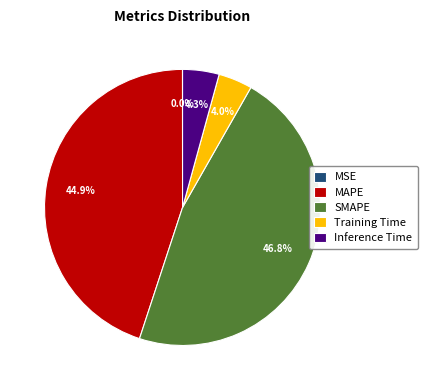

Does MAPE represent more than half of the total?

No